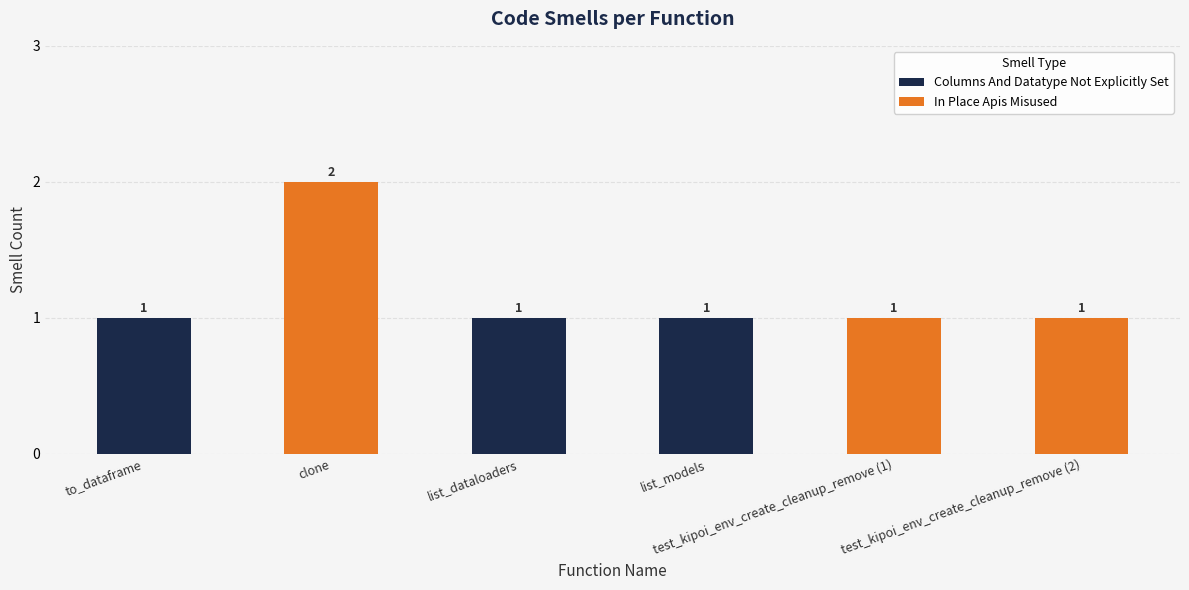

What are all the series names shown in the legend?

Columns And Datatype Not Explicitly Set, In Place Apis Misused